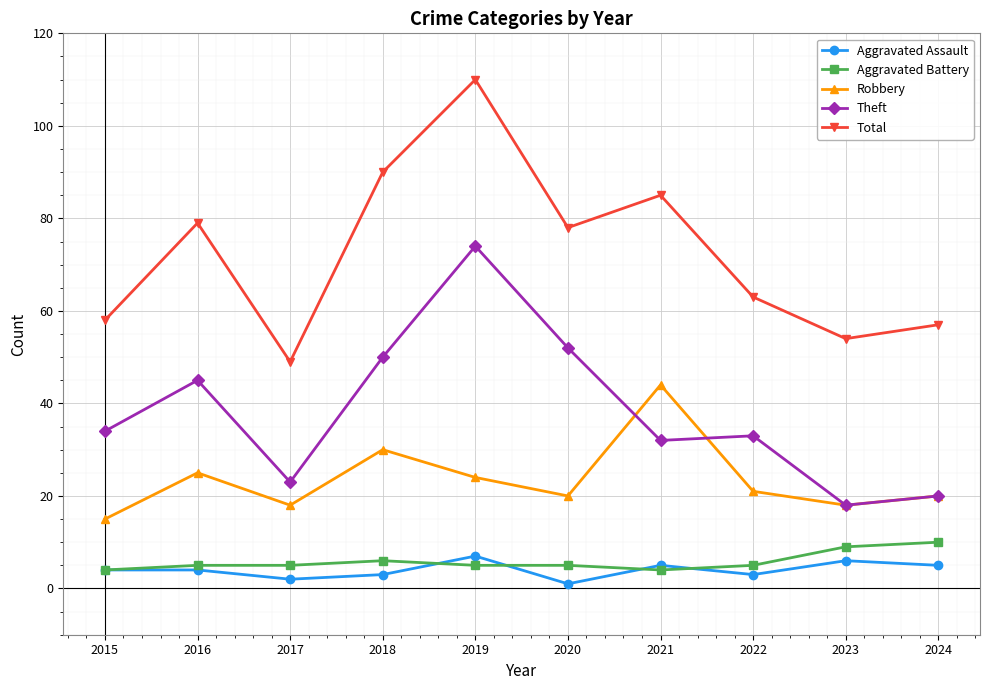

What is the greatest value displayed?

110